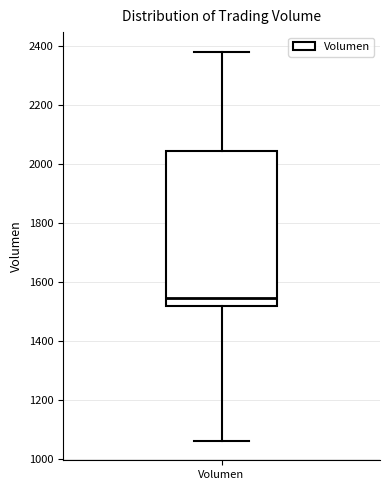

Where is the upper edge of the box for Volumen on the y-axis? The values are not printed on the chart, so give them approximately, as read against the axis.

2040